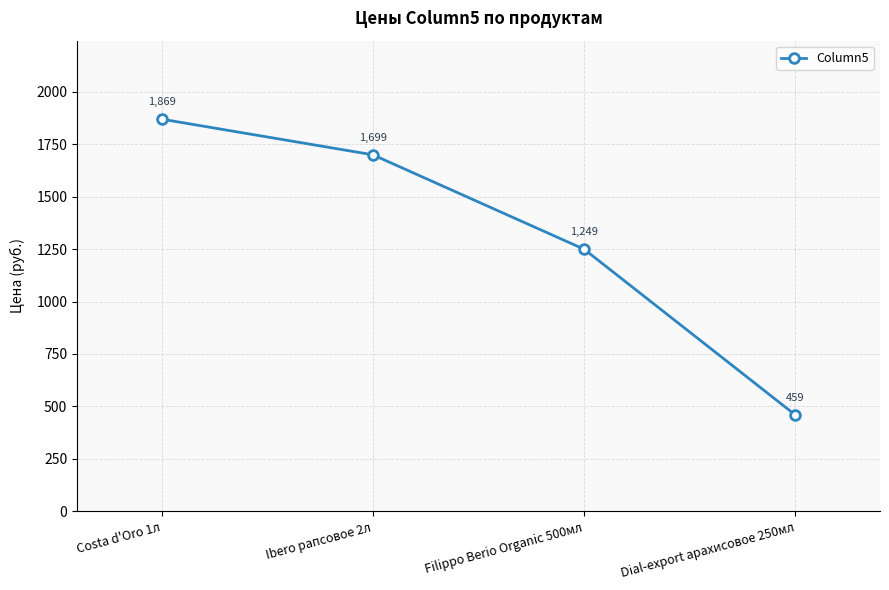

Reading left to right, what are all the values shown in this chart?

1869	1699	1249	459